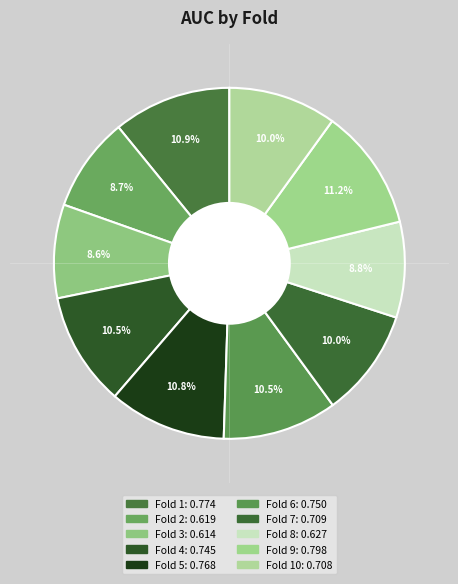

How many segments does this pie chart have?

10